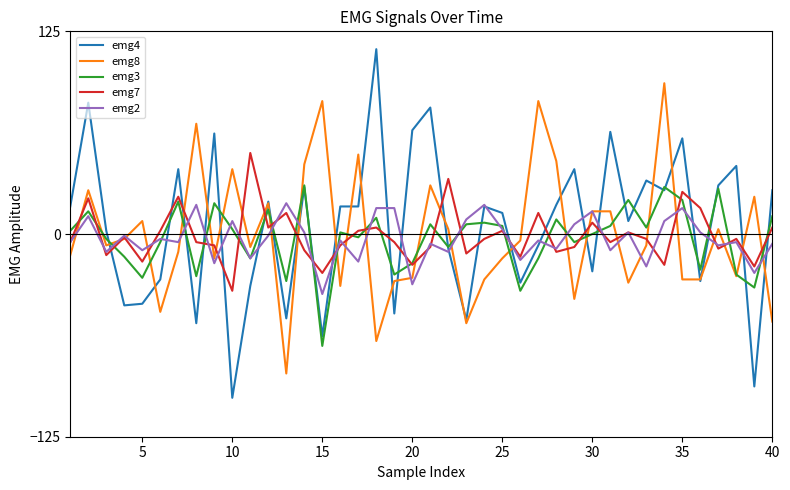

Which series has the largest total across all categories?

emg4